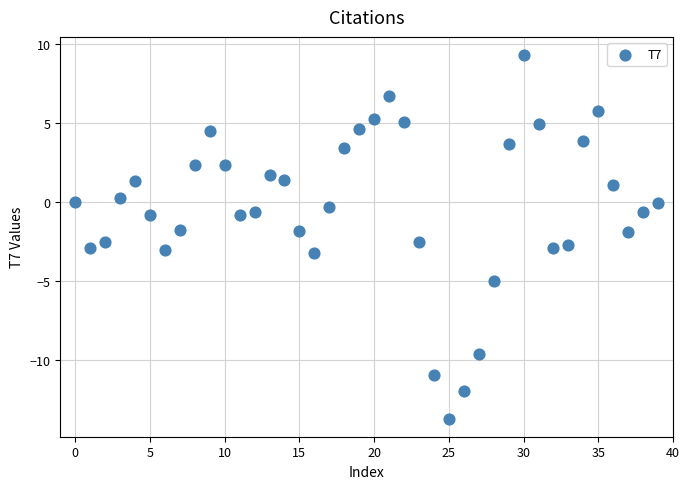

What is the range of Y values (max minus min)?

23.0